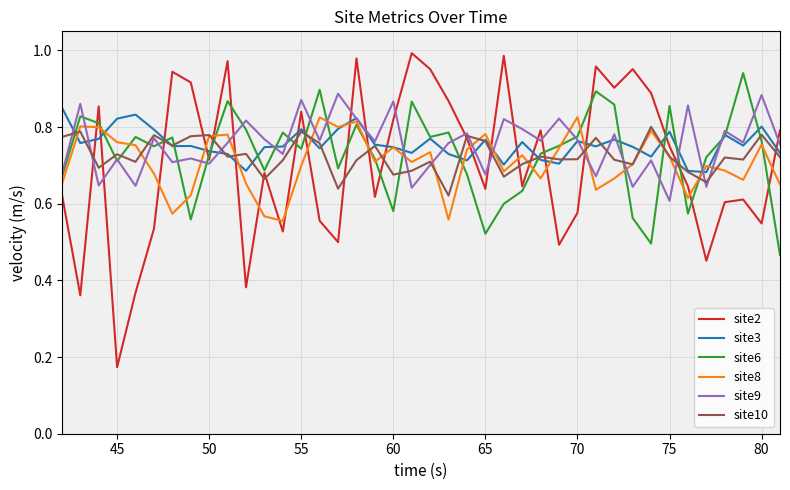

Which series has the largest range (max minus min)?

site2